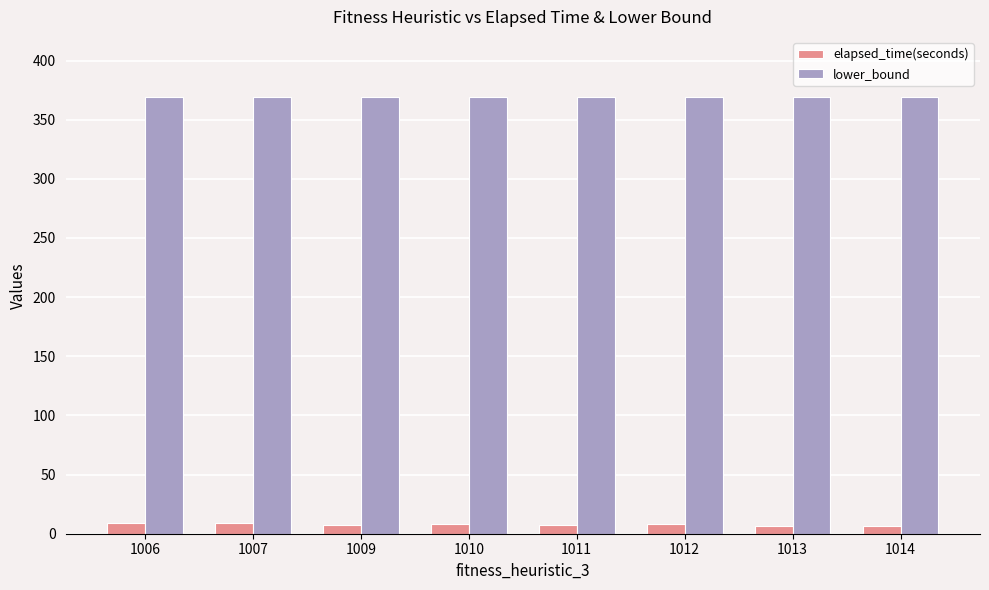

Does the chart contain any negative values?

No